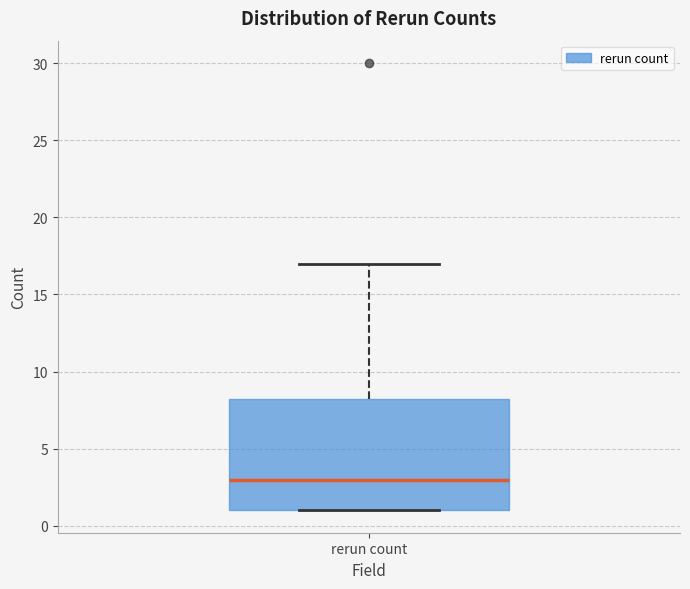

Where is the upper edge of the box for rerun count on the y-axis? The values are not printed on the chart, so give them approximately, as read against the axis.

8.5